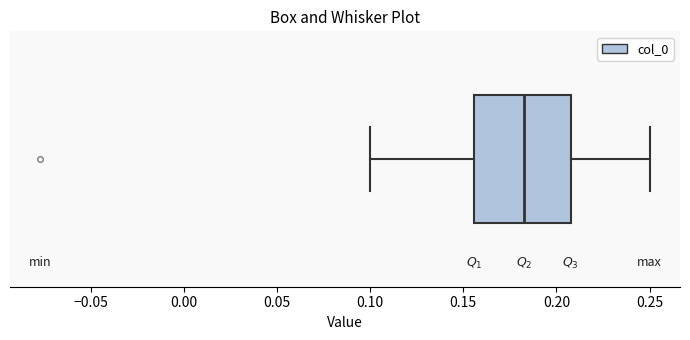

Read this box plot against the x-axis: the position of the median line, the range covered by the box, and the ends of both whiskers. The values are not printed on the chart, so give them approximately, as read against the axis.

median 0.185, box 0.155 to 0.210, whiskers 0.100 to 0.250